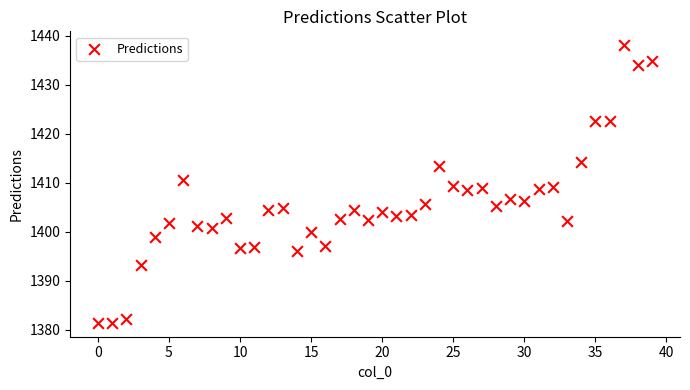

What is the range of Y values (max minus min)?

56.7